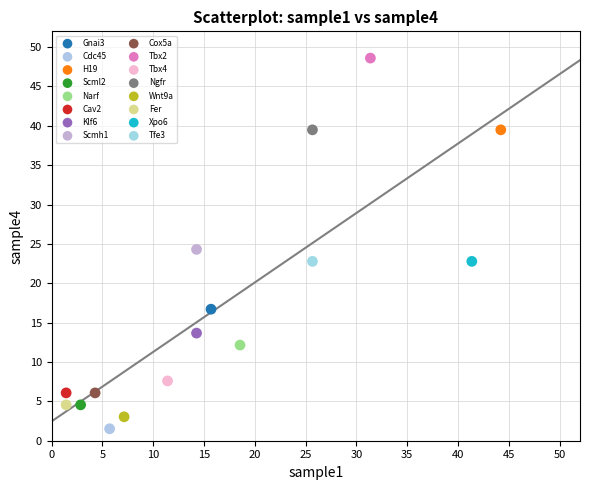

What are all the series names shown in the legend?

Gnai3, Cdc45, H19, Scml2, Narf, Cav2, Klf6, Scmh1, Cox5a, Tbx2, Tbx4, Ngfr, Wnt9a, Fer, Xpo6, Tfe3